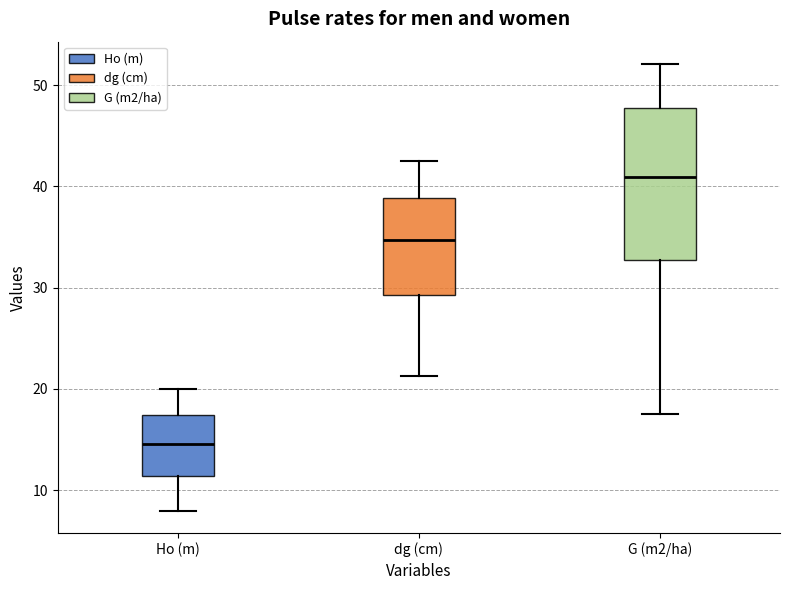

Reading left to right, transcribe this box plot: for each box, give where its median line is, the range the box spans, and where its two whiskers end, as read against the y-axis. The values are not printed on the chart, so give them approximately, as read against the axis.

Ho (m): median 15, box 11 to 17, whiskers 8 to 20
dg (cm): median 35, box 29 to 39, whiskers 21 to 42
G (m2/ha): median 41, box 33 to 48, whiskers 17 to 52